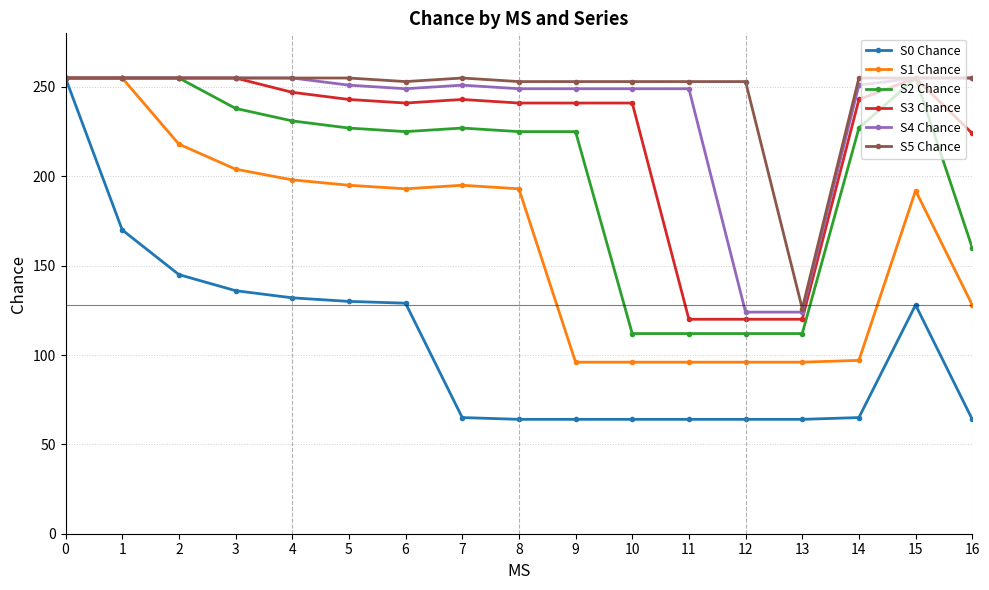

True or false: S0 Chance has more than 0 points higher than both neighbors.

True